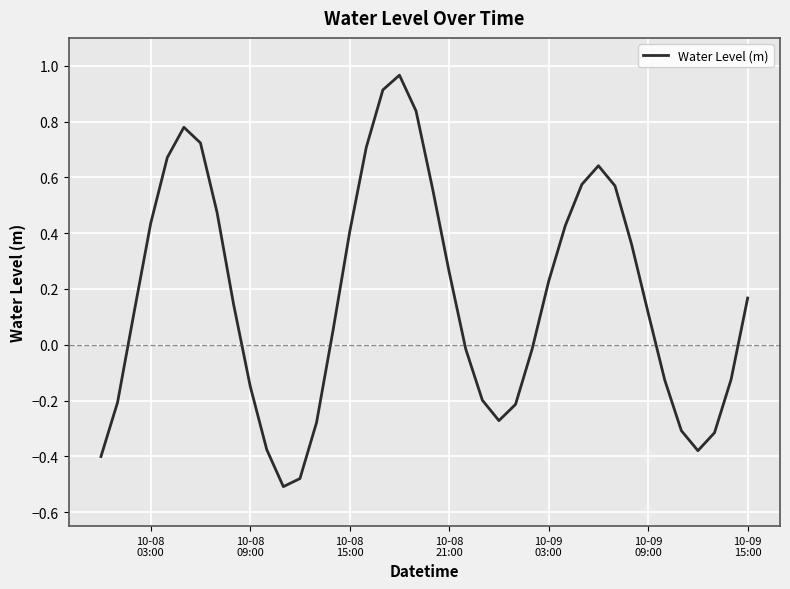

What is the difference between the maximum and minimum values?

1.5